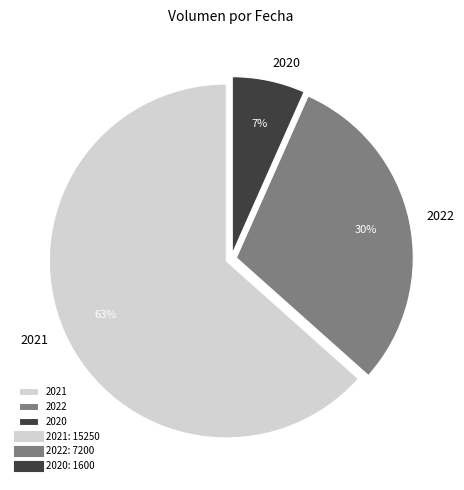

To the nearest percent, what is the difference between the 2020 and 2022 slice percentages?

23%